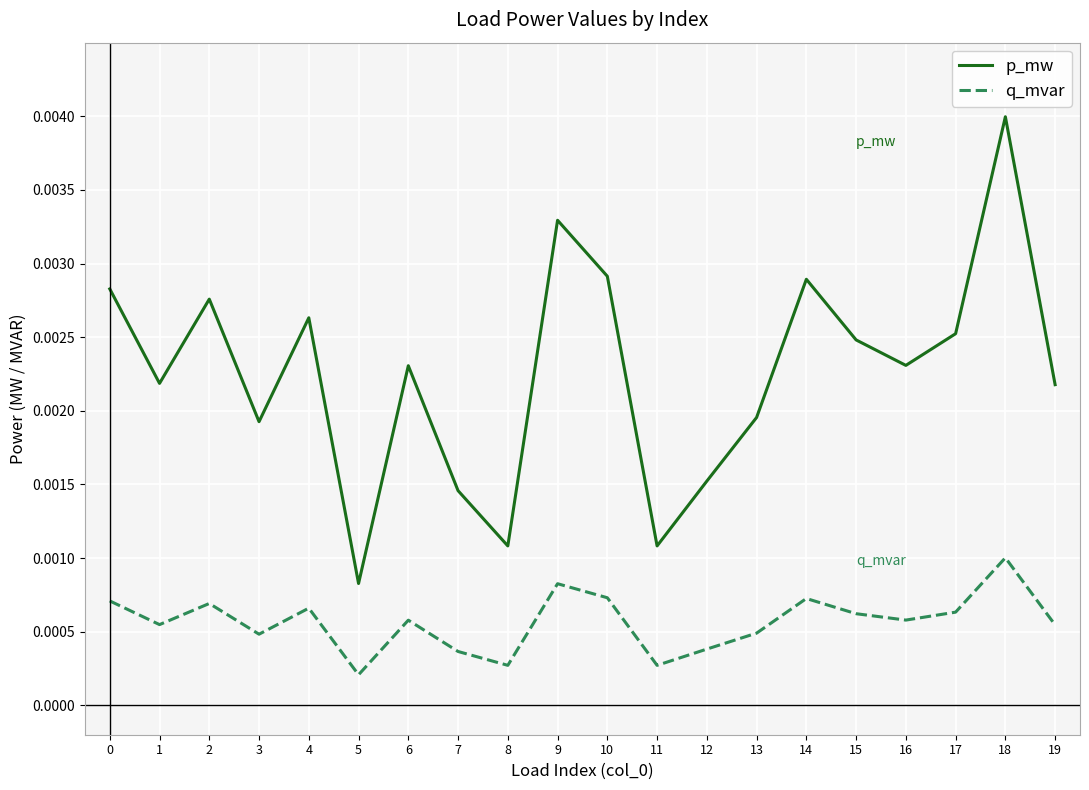

Which category has the lowest value in the p_mw series?

5